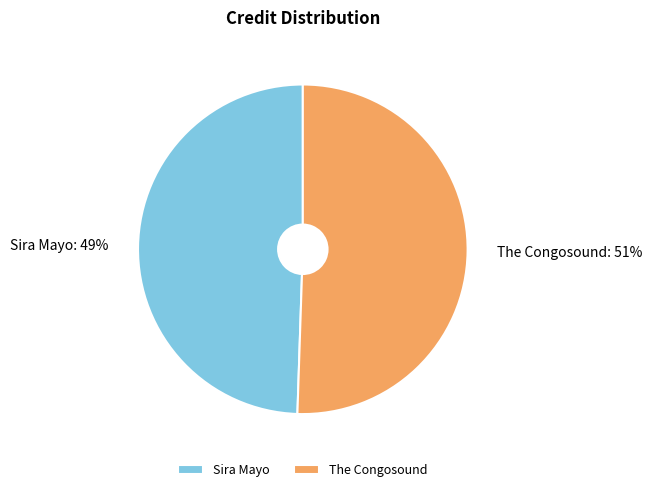

Does any single category account for the majority?

Yes